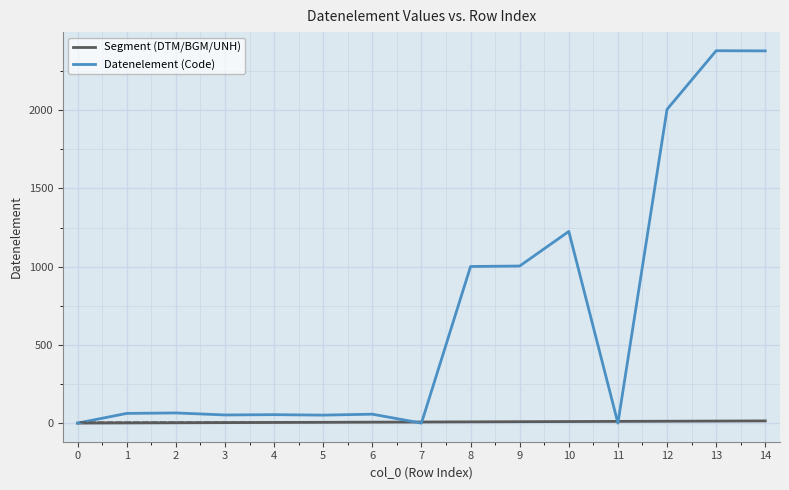

Which series has the largest range (max minus min)?

Datenelement (Code)